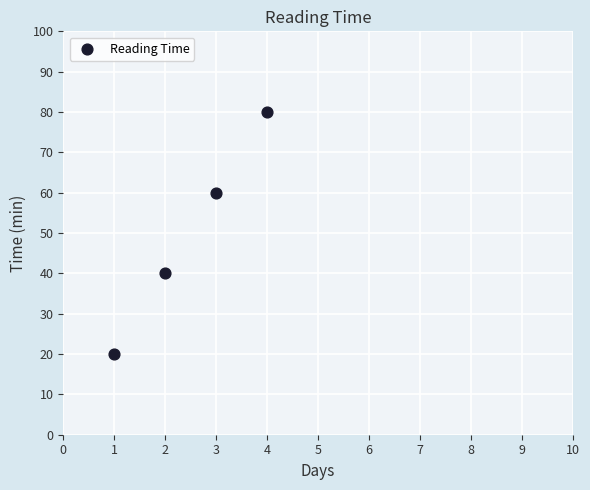

What is the range of Y values (max minus min)?

60